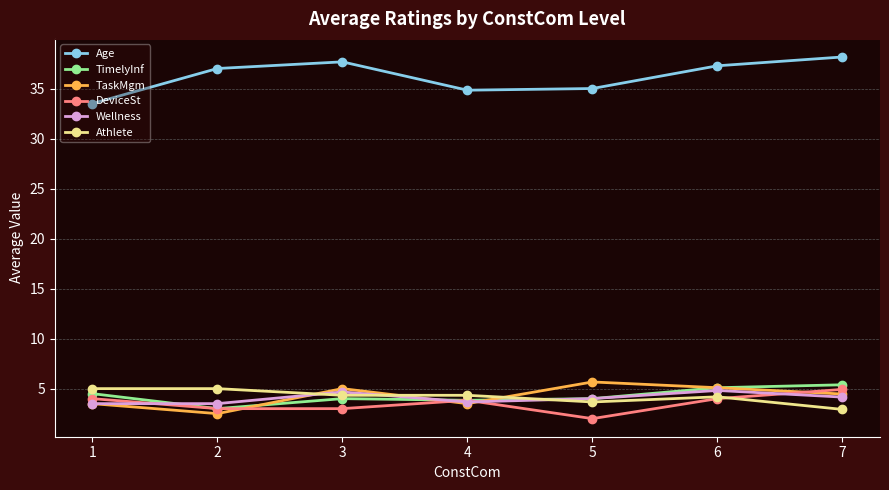

What is the difference between the highest and lowest values at 3?

34.7